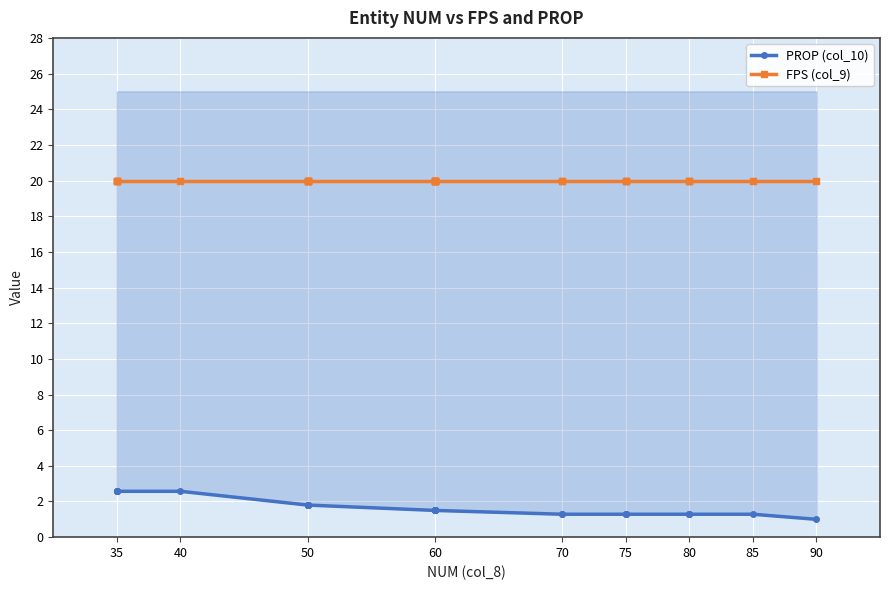

Is this an area chart (filled region under the line)?

No